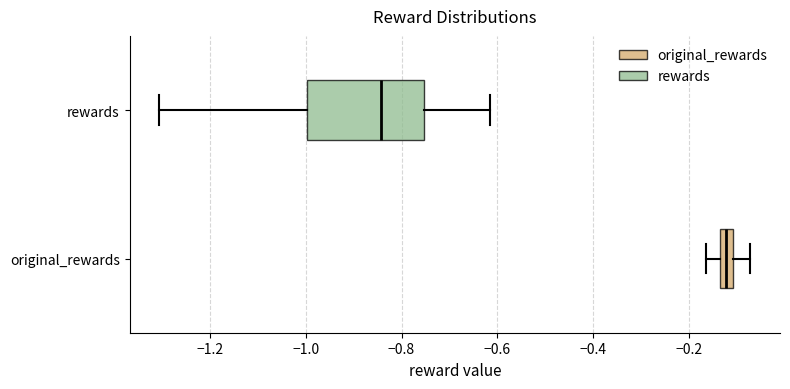

Which box's median line is the furthest to the left?

rewards